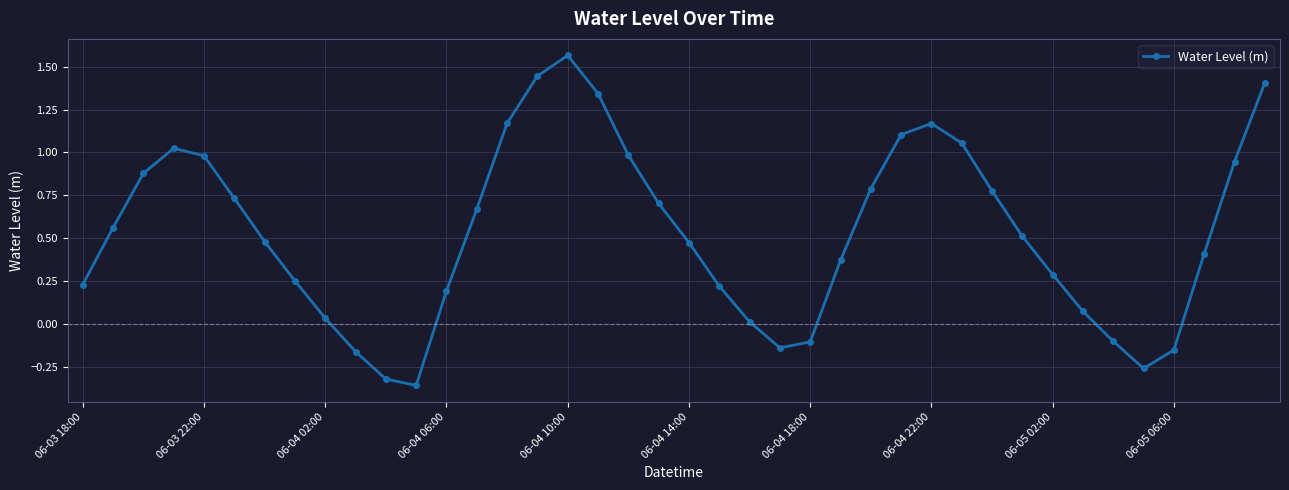

How many points are higher than both their immediate neighbors (excluding endpoints)?

3